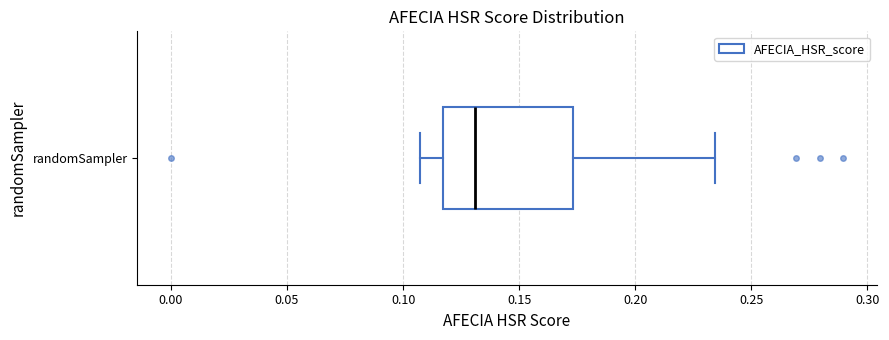

Read this box plot against the x-axis: the position of the median line, the range covered by the box, and the ends of both whiskers. The values are not printed on the chart, so give them approximately, as read against the axis.

median 0.130, box 0.115 to 0.175, whiskers 0.105 to 0.235